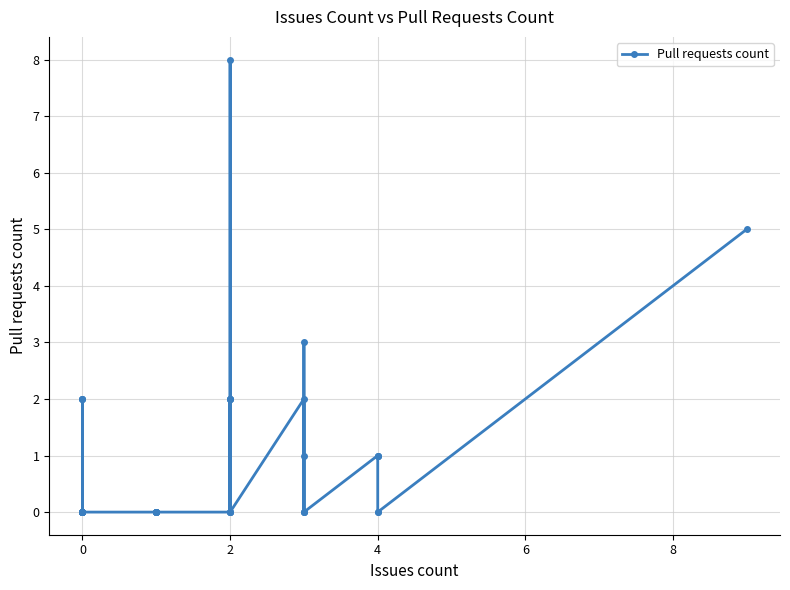

Between 8 and 2, which is larger?

8